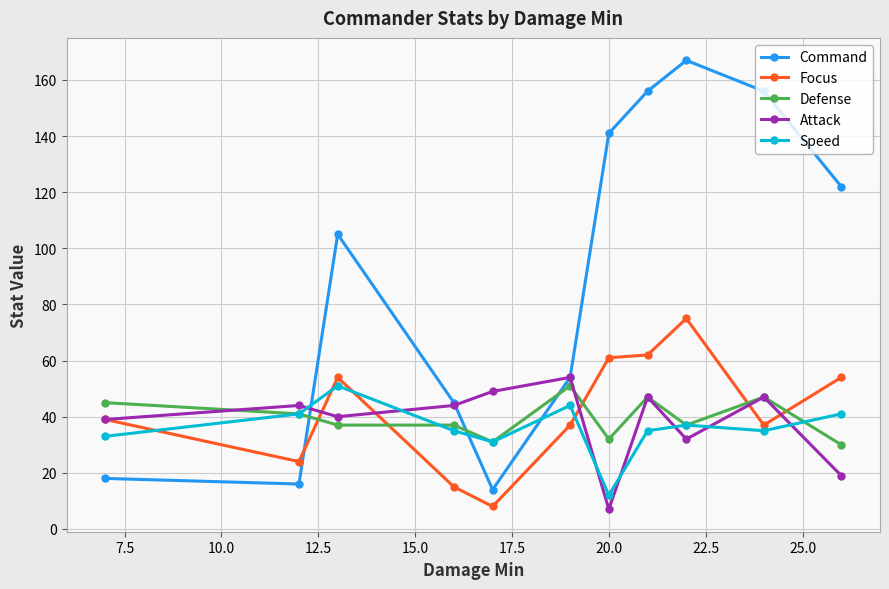

Count the number of data series in this chart.

5